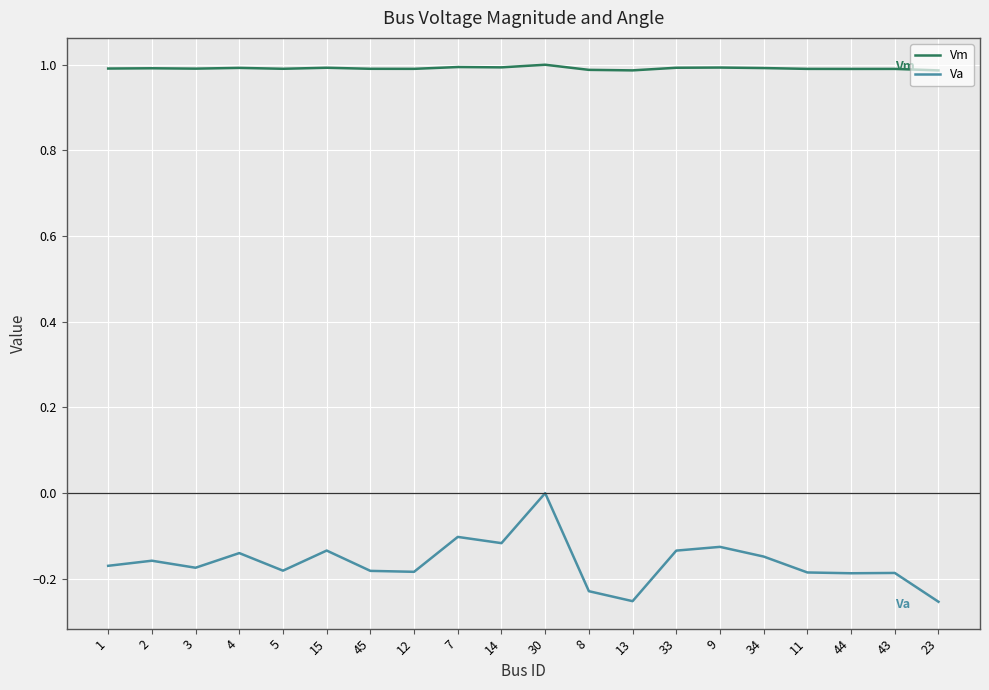

True or false: Va has a value of -0.2 at 44.

True